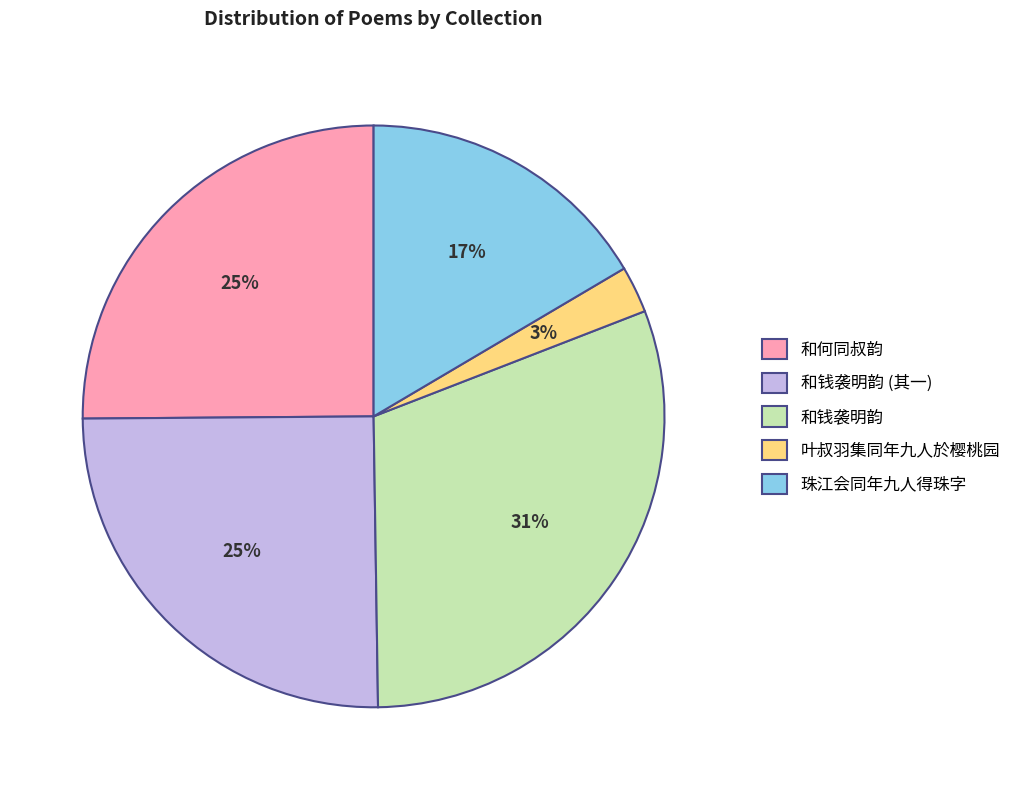

To the nearest percent, what portion does 和何同叔韵 represent?

25%